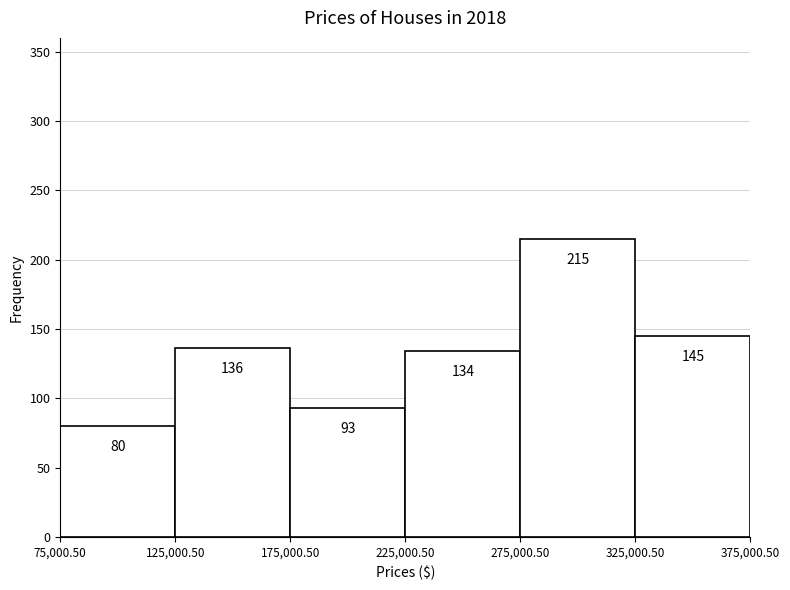

Reading left to right, list all the values displayed in this chart.

75,000.50=80	125,000.50=136	175,000.50=93	225,000.50=134	275,000.50=215	325,000.50=145